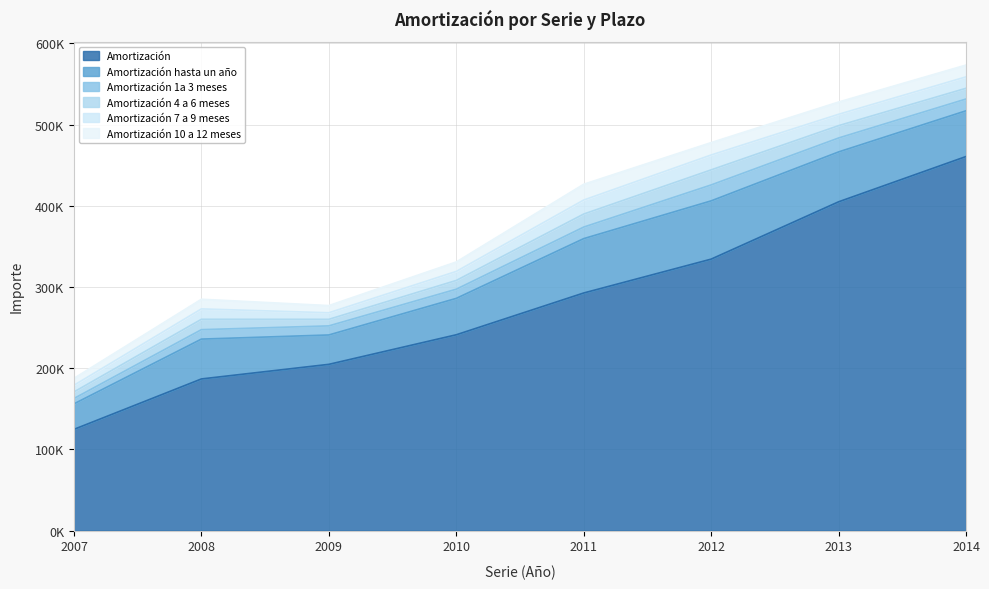

How many values in the Amortización 4 a 6 meses series exceed 13190?

3